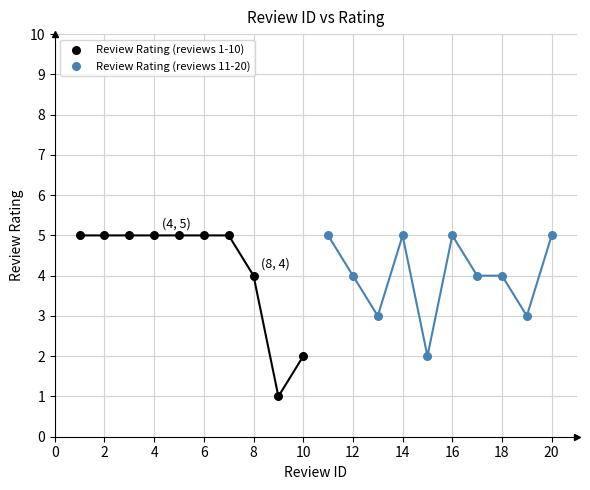

Which series contains the lowest Y value?

Review Rating (reviews 1-10)